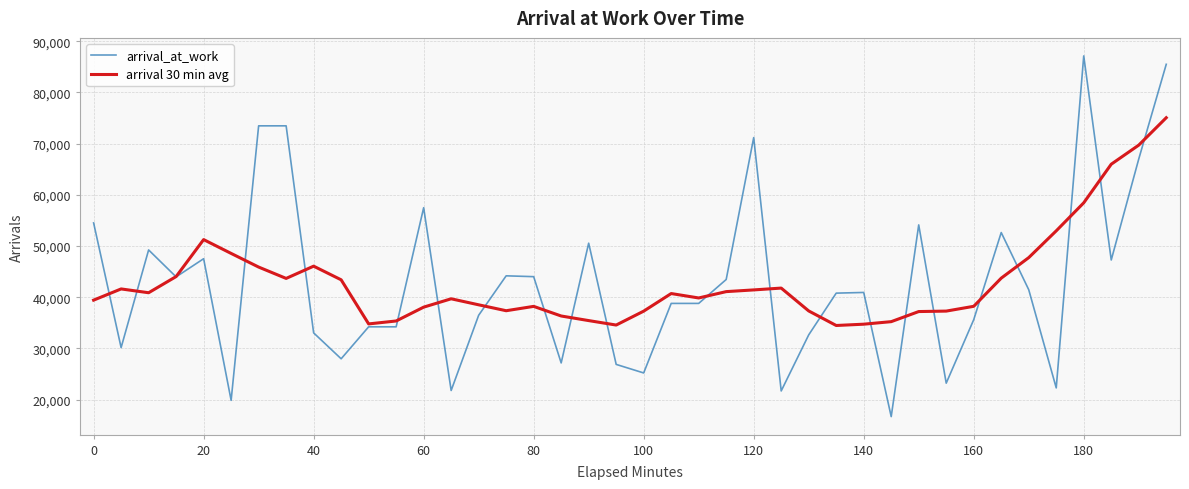

What is the lowest value of the arrival_at_work series?

16670.0